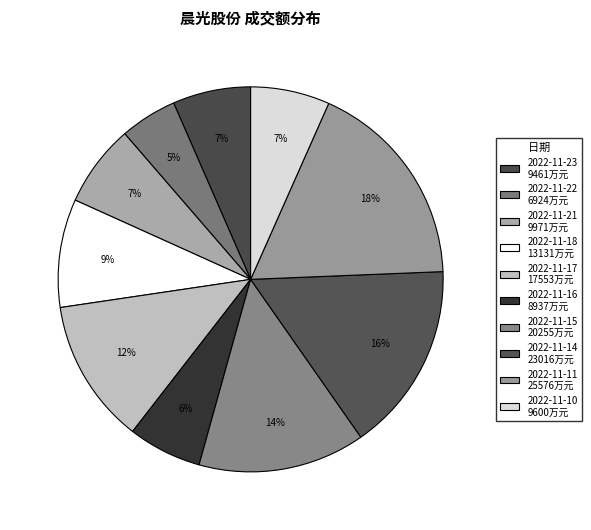

Which slice is the largest?

2022-11-11